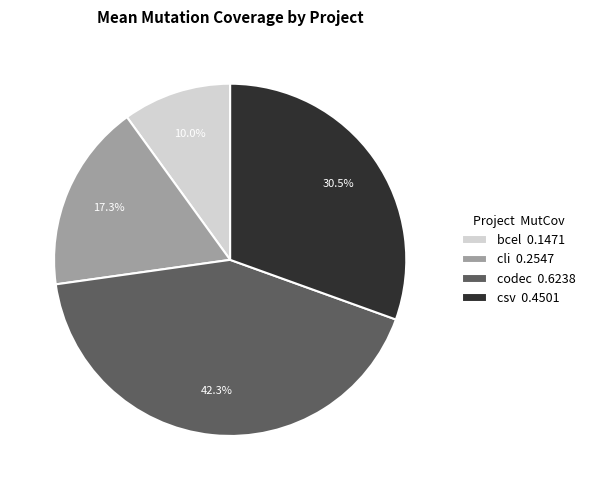

How much of the chart is everything except cli?

82.7%